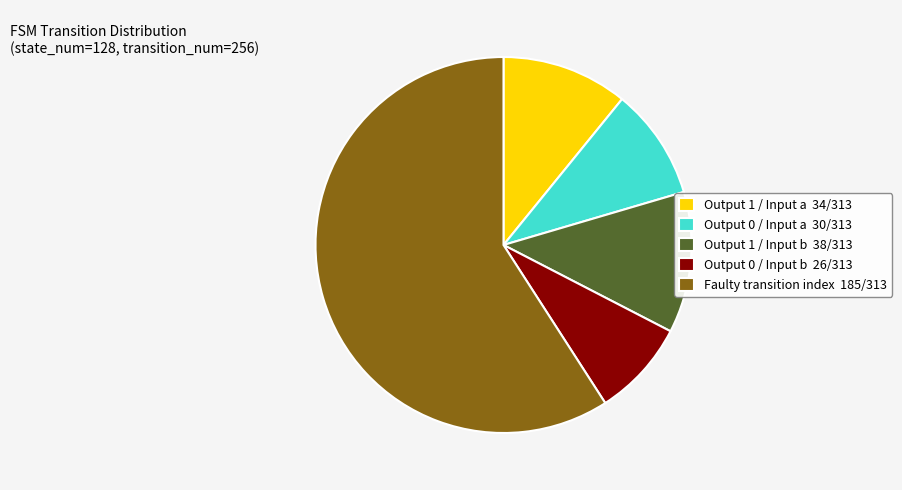

Between Faulty transition index 185/313 and Output 0 / Input a 30/313, which is larger?

Faulty transition index 185/313